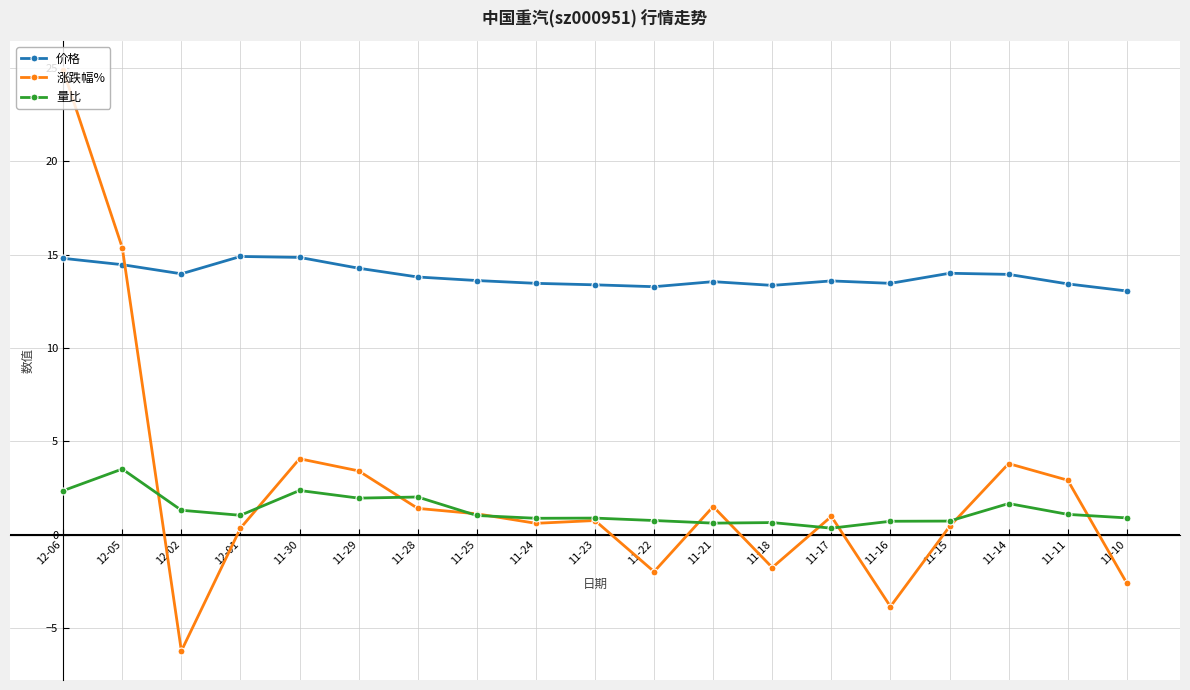

True or false: 价格 has more than 1 points higher than both neighbors.

True